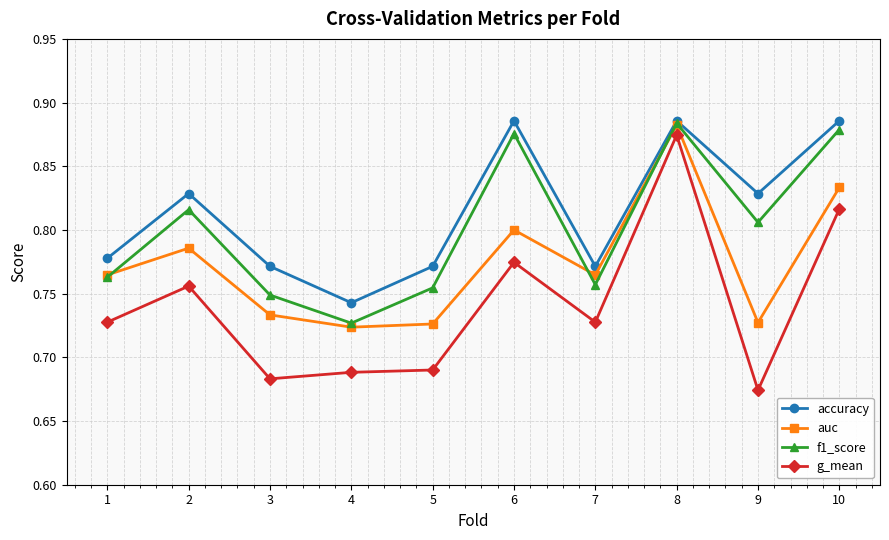

Which category has the lowest value in the accuracy series?

4